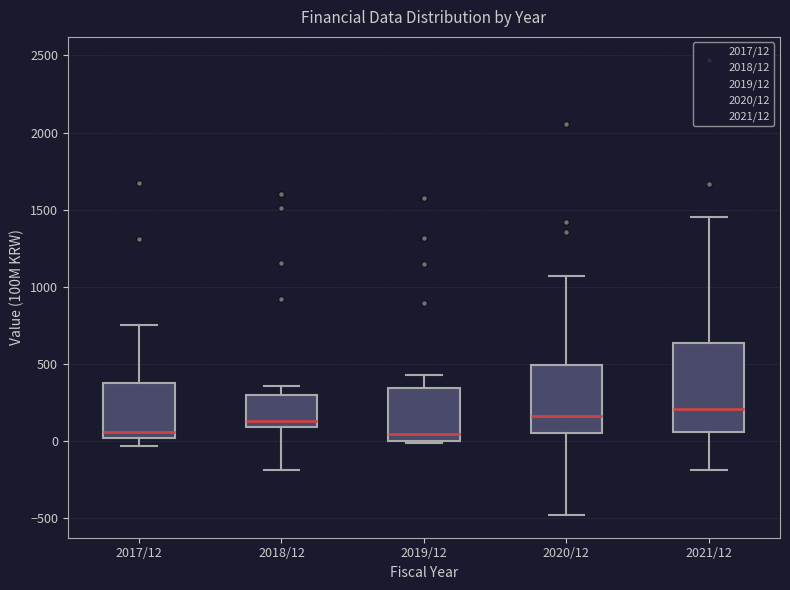

Where is the upper edge of the box for 2018/12 on the y-axis? The values are not printed on the chart, so give them approximately, as read against the axis.

300